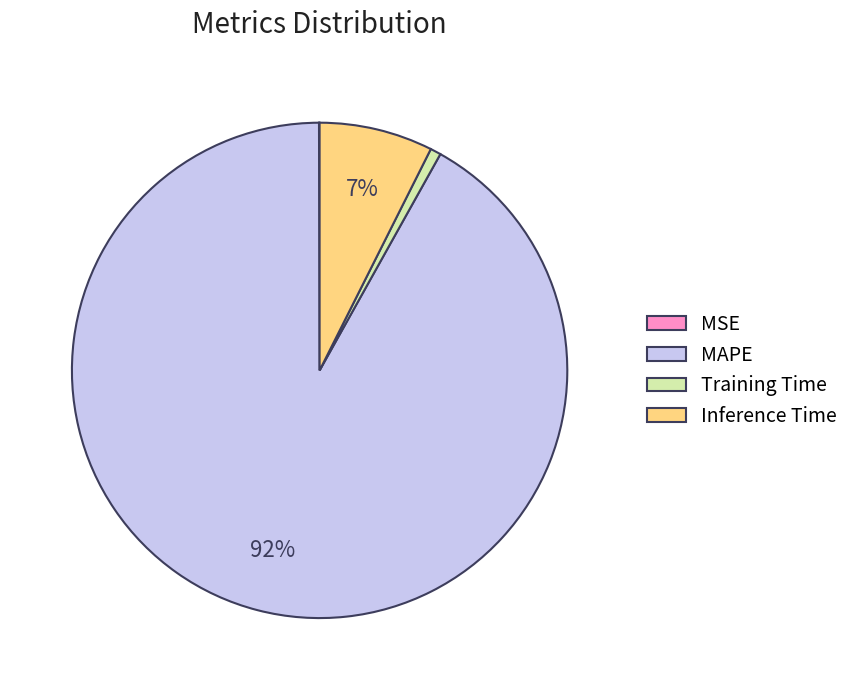

To the nearest percent, what is the difference between the largest and smallest slice percentages?

92%